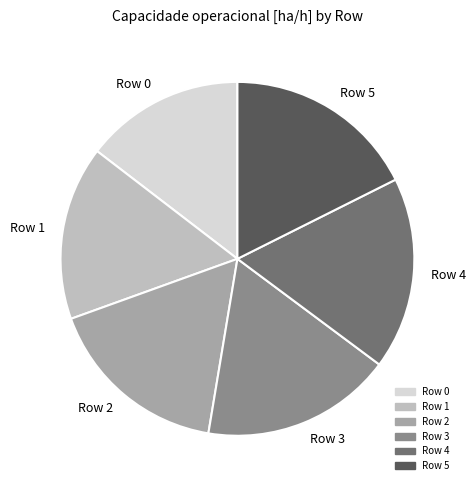

Is it true that Row 3 is 3% of the pie?

False